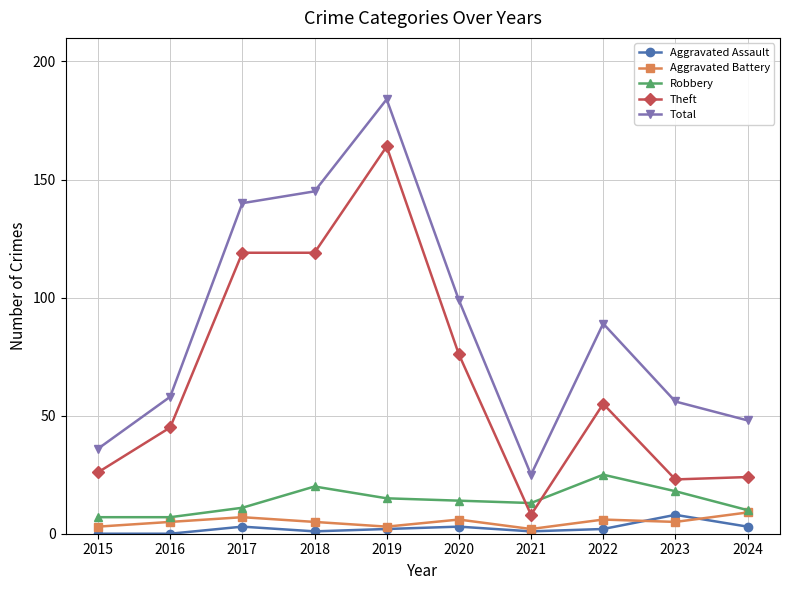

True or false: Theft and Total cross at least once.

False